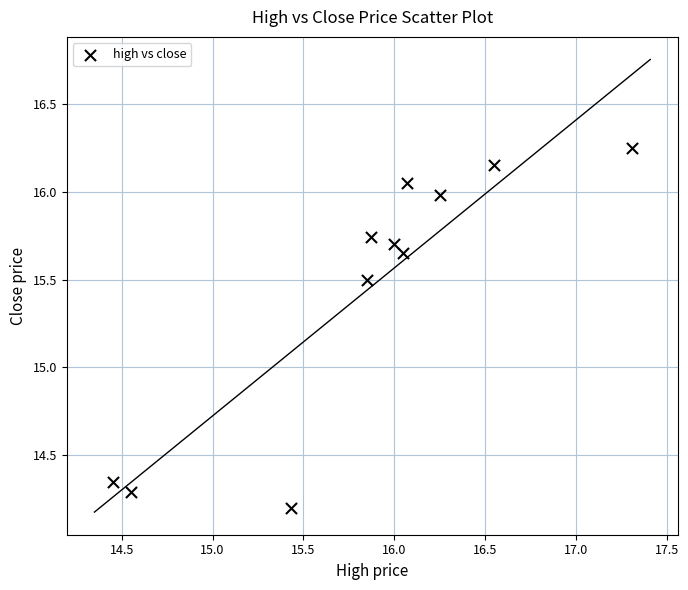

What Y value in the scatter plot is closest to 15?

15.5